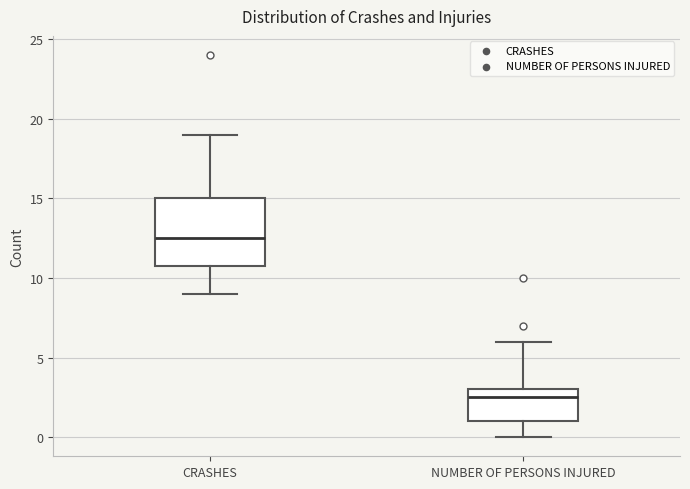

Reading left to right, transcribe this box plot: for each box, give where its median line is, the range the box spans, and where its two whiskers end, as read against the y-axis. The values are not printed on the chart, so give them approximately, as read against the axis.

CRASHES: median 12.5, box 11.0 to 15.0, whiskers 9.0 to 19.0
NUMBER OF PERSONS INJURED: median 2.5, box 1.0 to 3.0, whiskers 0.0 to 6.0